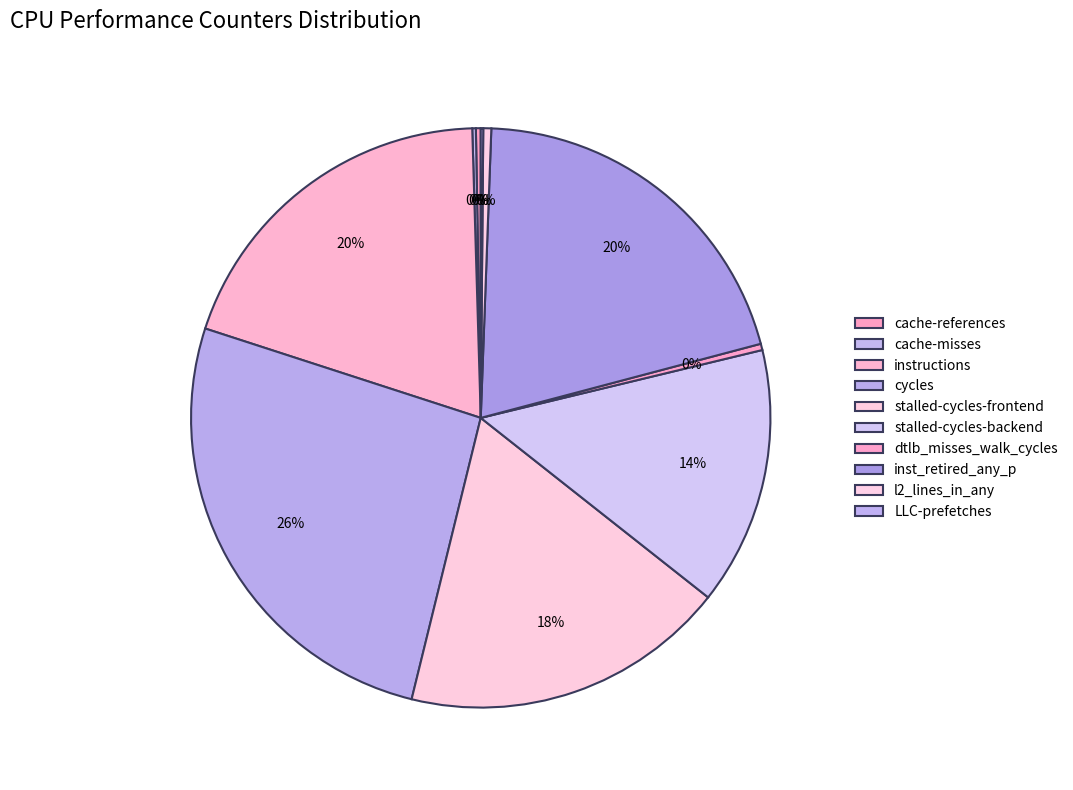

To the nearest percent, what percentage of the pie is inst_retired_any_p?

20%